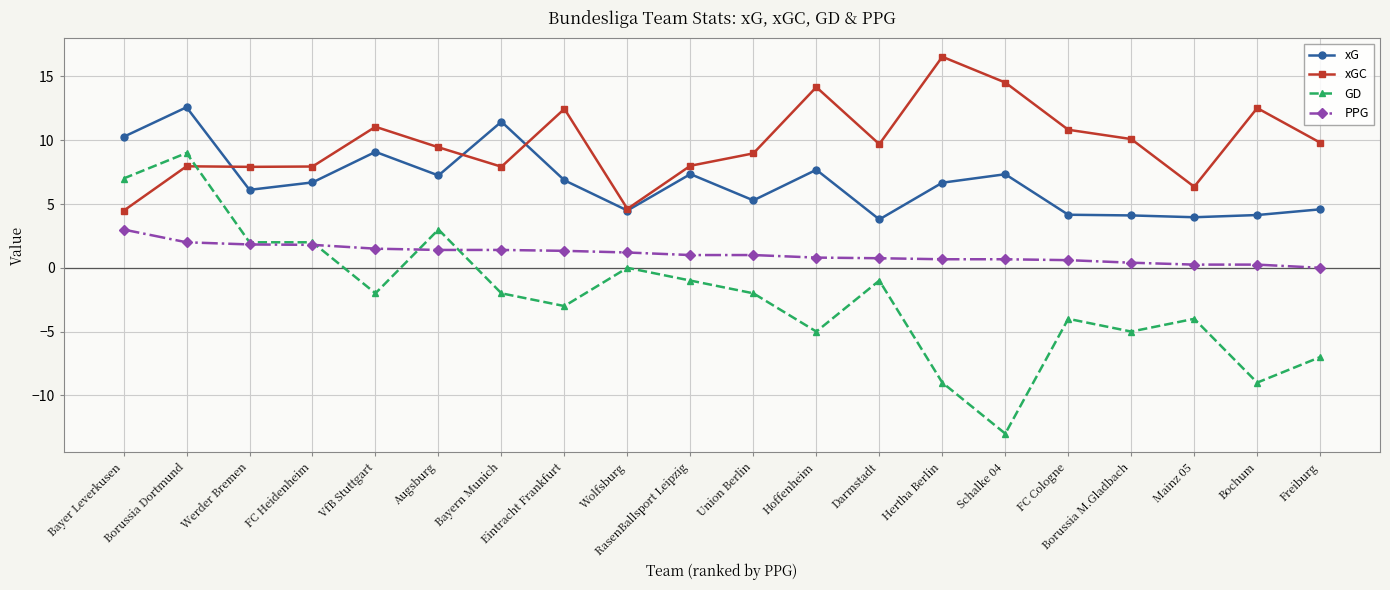

At which label does xGC first exceed 9?

VfB Stuttgart